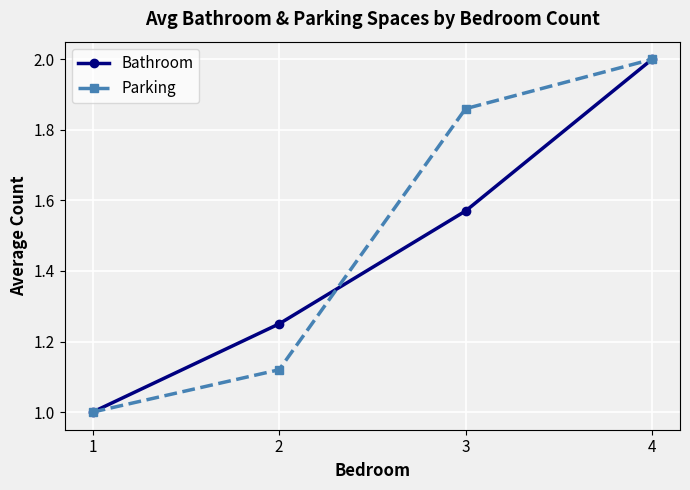

Rank the categories by Bathroom value from lowest to highest.

1, 2, 3, 4